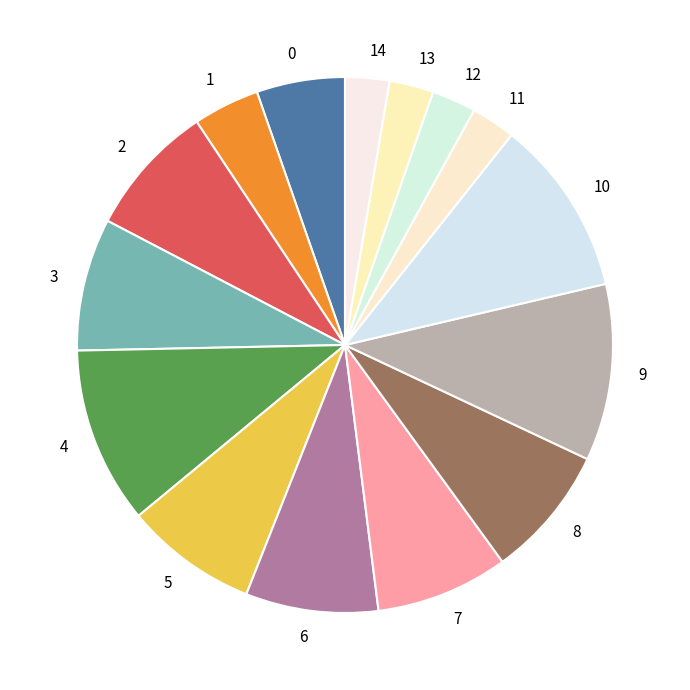

Combined, do 5 and 1 account for over 50%?

No